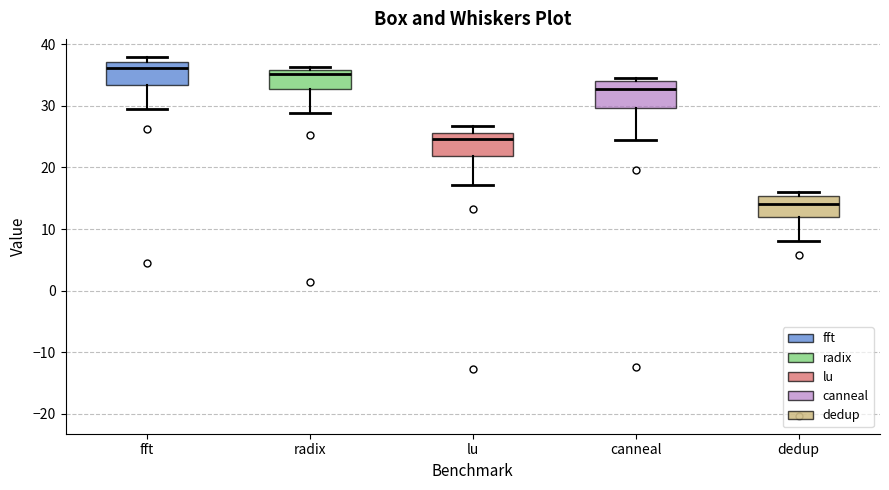

Which box has the highest median line?

fft